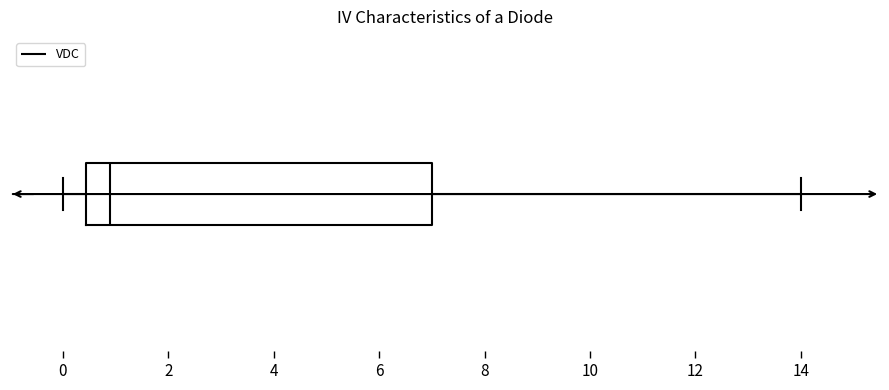

Transcribe this box plot: give where the median line is, the range the box spans, and where the two whiskers end, as read against the x-axis. The values are not printed on the chart, so give them approximately, as read against the axis.

median 1.0, box 0.4 to 7.0, whiskers 0.0 to 14.0